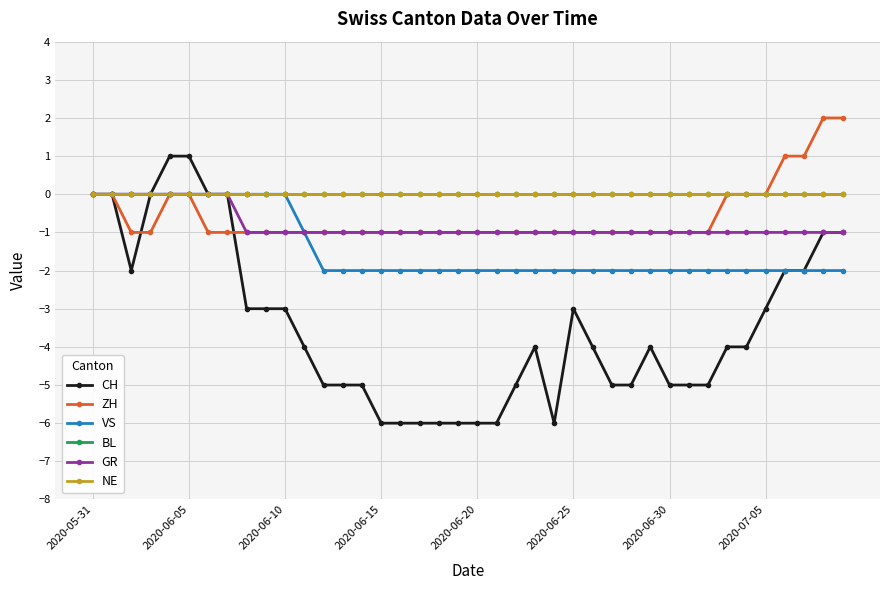

Is this an area chart (filled region under the line)?

No